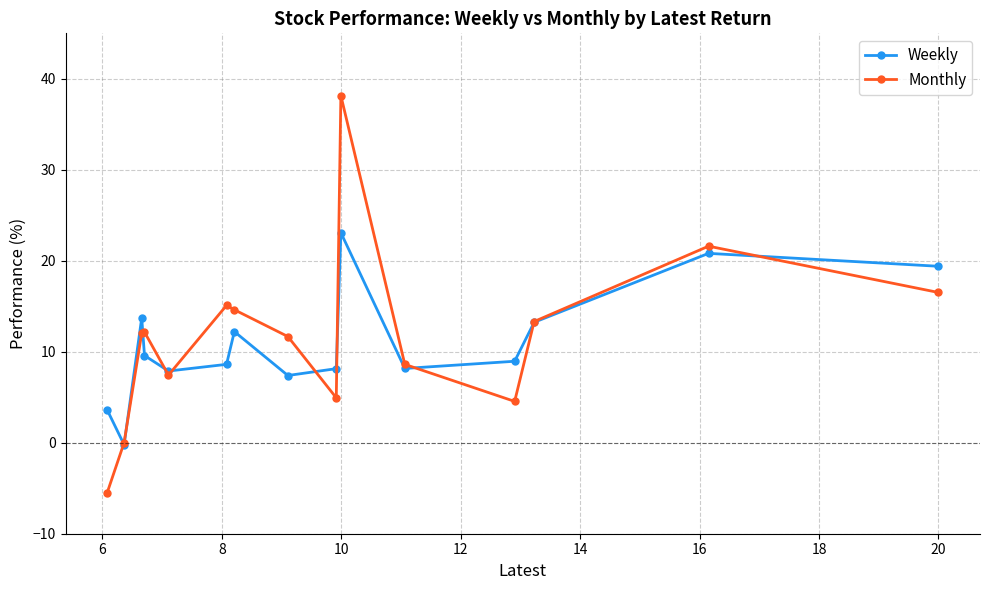

What is the greatest value displayed?

38.2